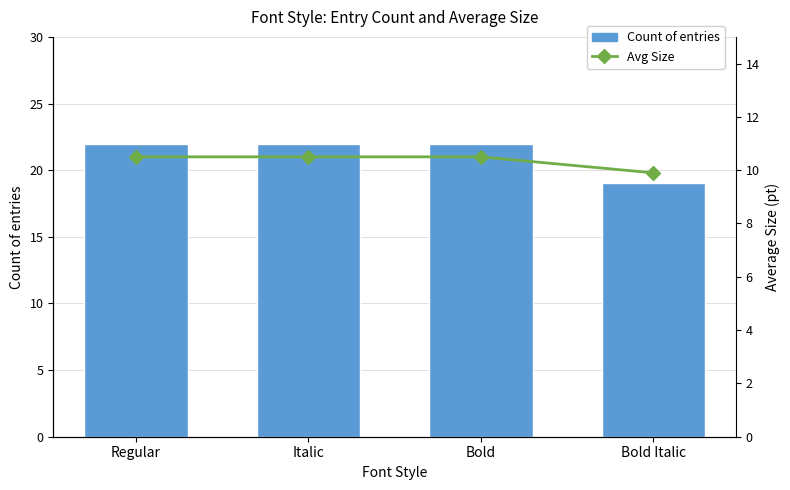

The Count of entries series shows 28.9 at Regular. True or false?

False